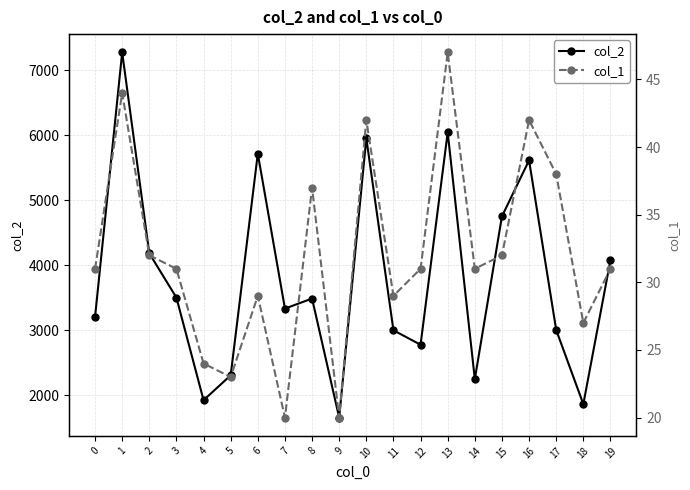

The col_2 series shows 3501 at 3. True or false?

True